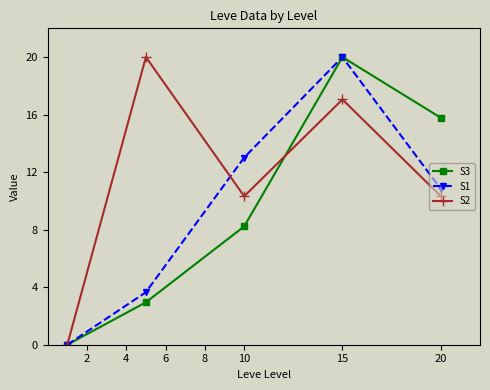

What is the average value of the S3 series?

9.4